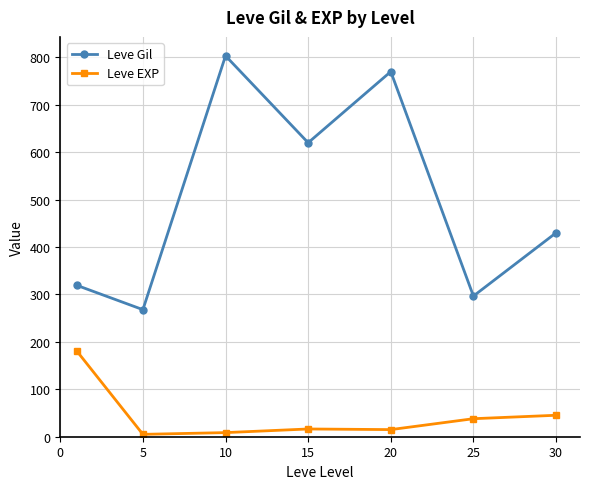

How many values in the Leve Gil series are below 430?

3